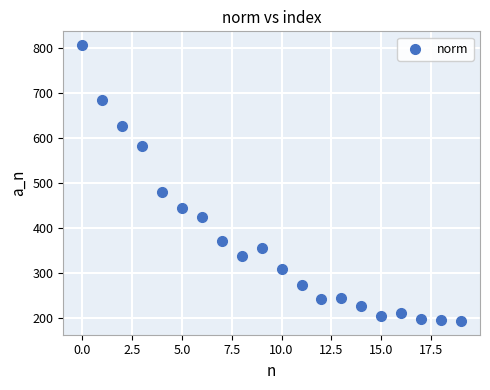

What is the range of Y values (max minus min)?

613.5